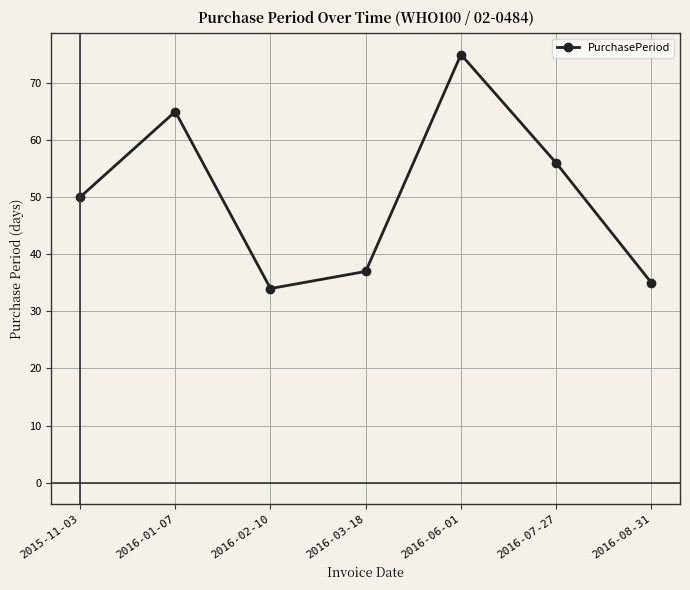

What is the label of the 1st point from the right?

2016-08-31